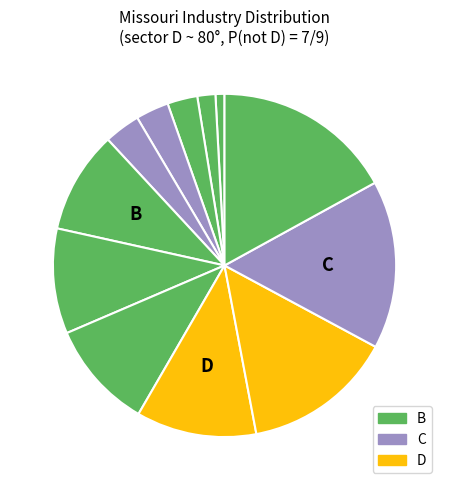

Count the number of slices in the pie.

12